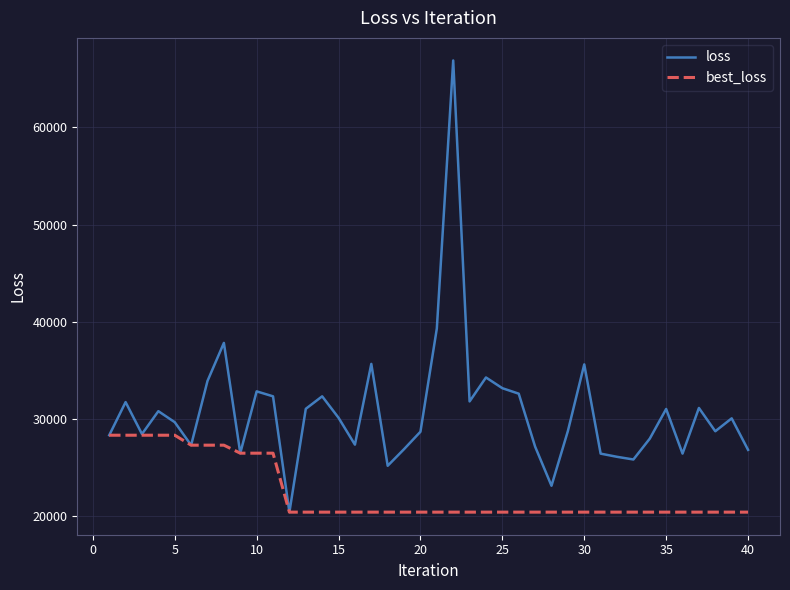

What are all the series names shown in the legend?

loss, best_loss